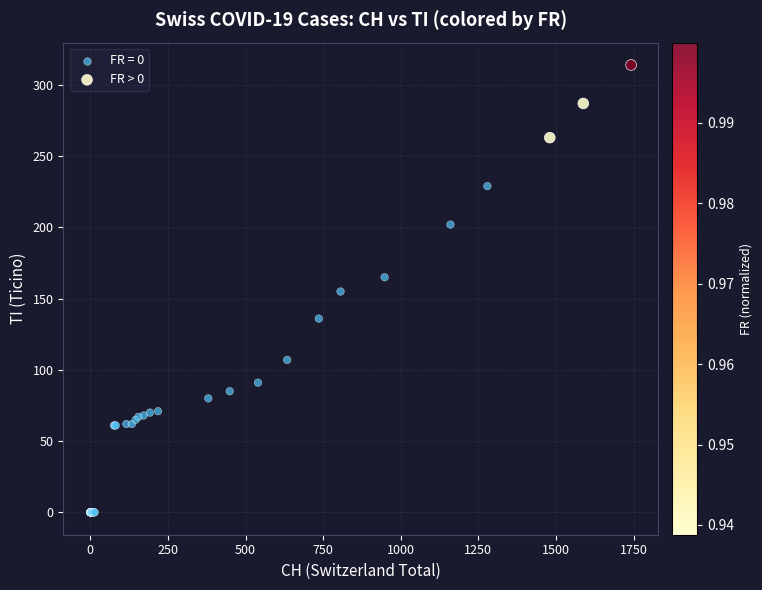

Which series has the widest spread of Y values?

FR = 0